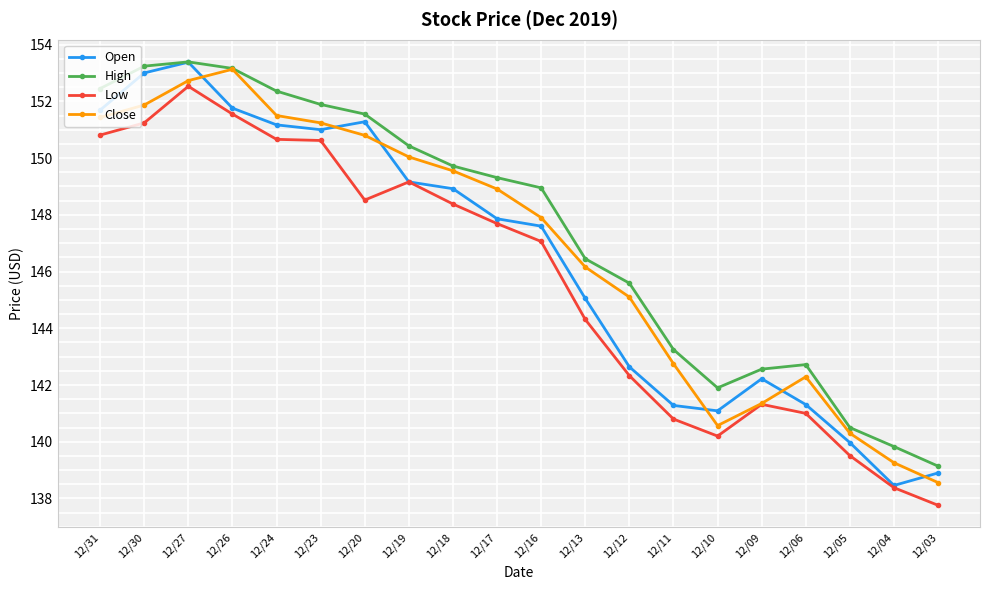

Where do Close and Open first cross each other?

12/27 and 12/26